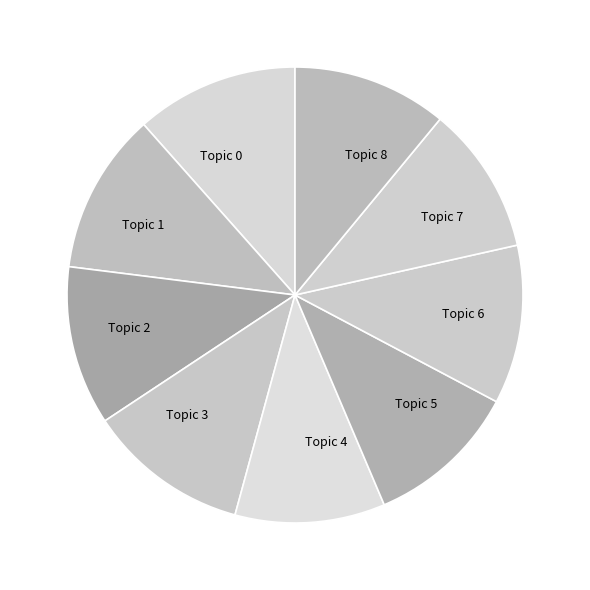

How many segments does this pie chart have?

9